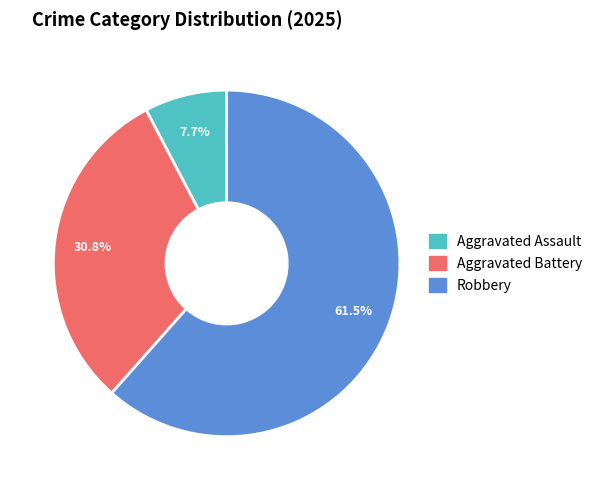

Does Robbery represent more than half of the total?

Yes